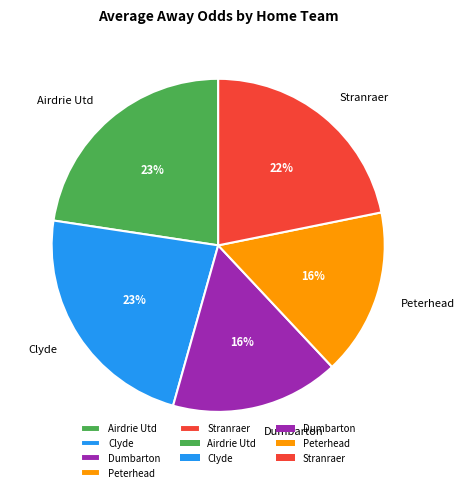

Between Peterhead and Stranraer, which is larger?

Stranraer